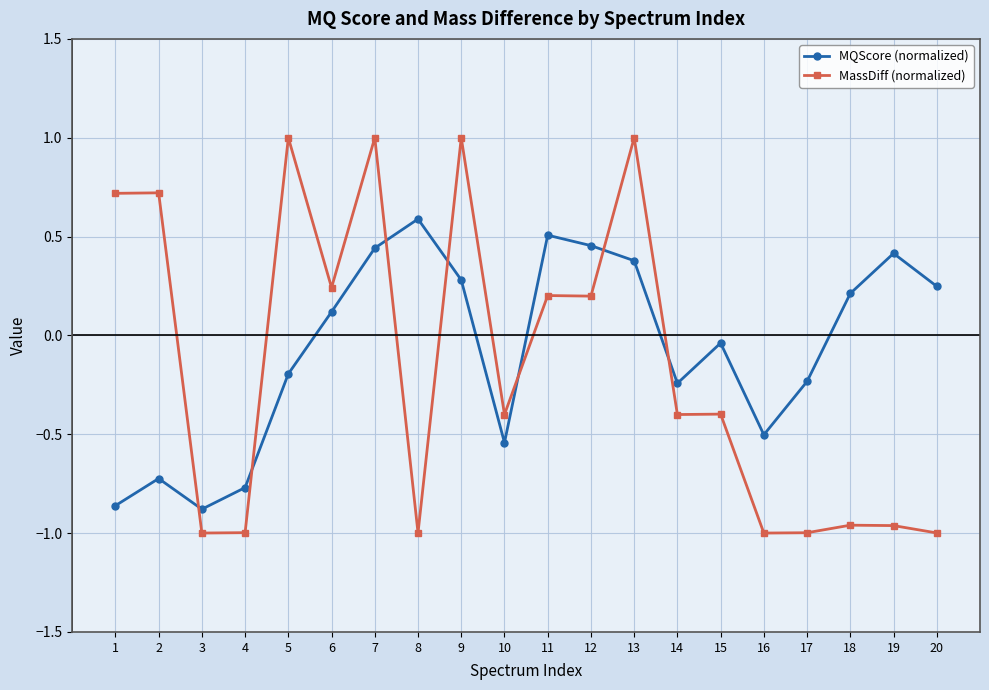

The value of MQScore (normalized) at 7 is 0.2. True or false?

False